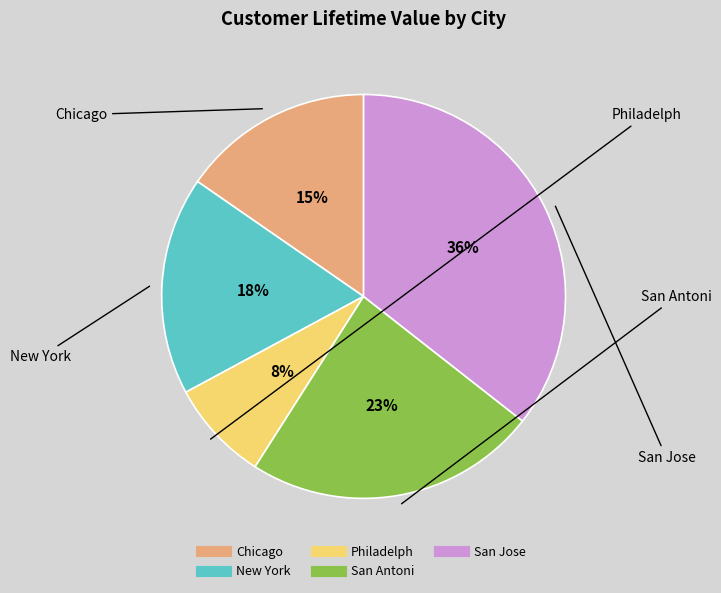

Combined, do Philadelph and New York account for over 50%?

No